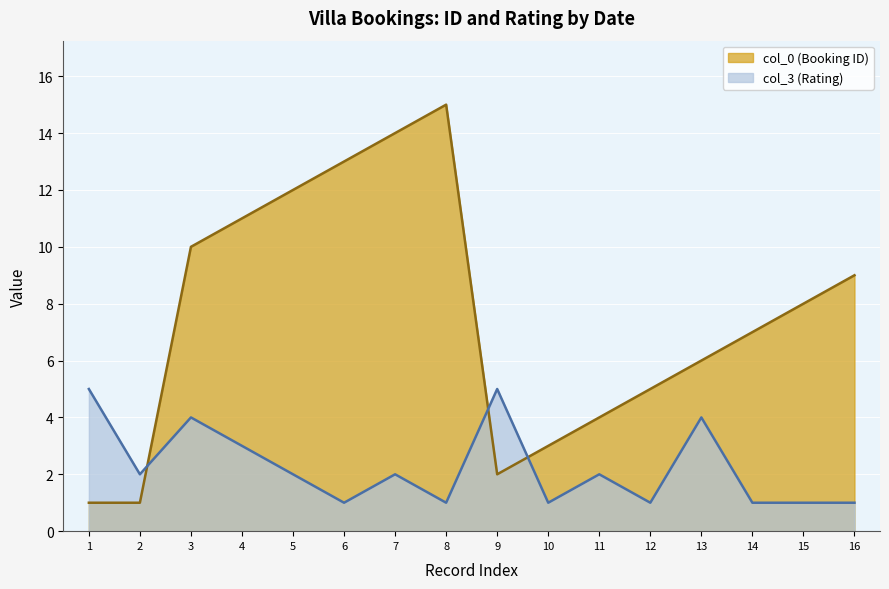

True or false: col_0 and col_3 cross at least once.

True